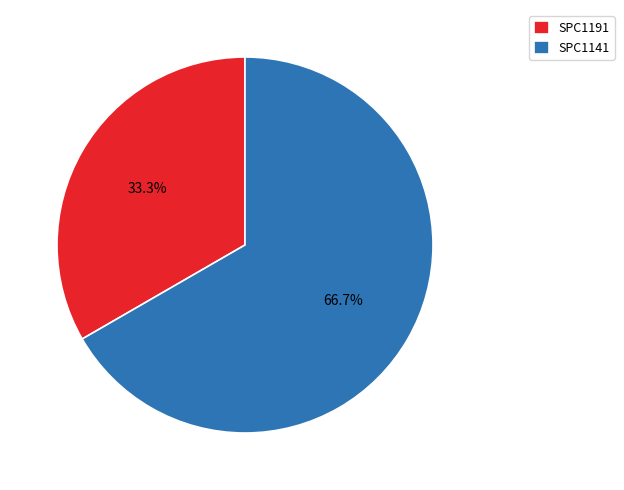

To the nearest percent, what is the difference between the SPC1191 and SPC1141 slice percentages?

33%